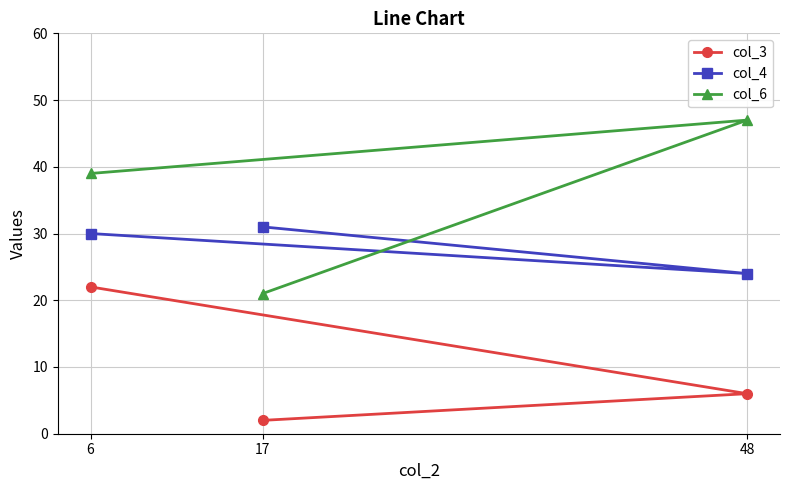

How many lines are shown in the chart?

3